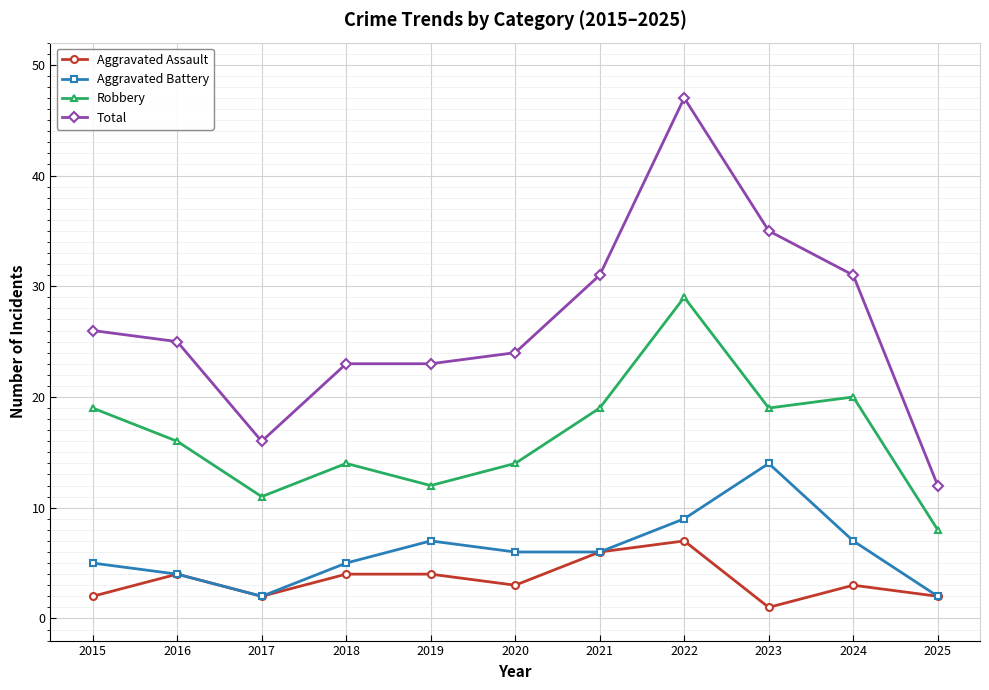

Count the Aggravated Assault values in the range 2 to 4.

8